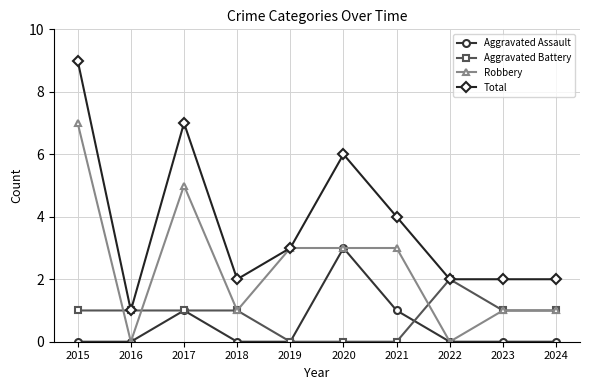

True or false: Aggravated Battery has more than 0 points higher than both neighbors.

True